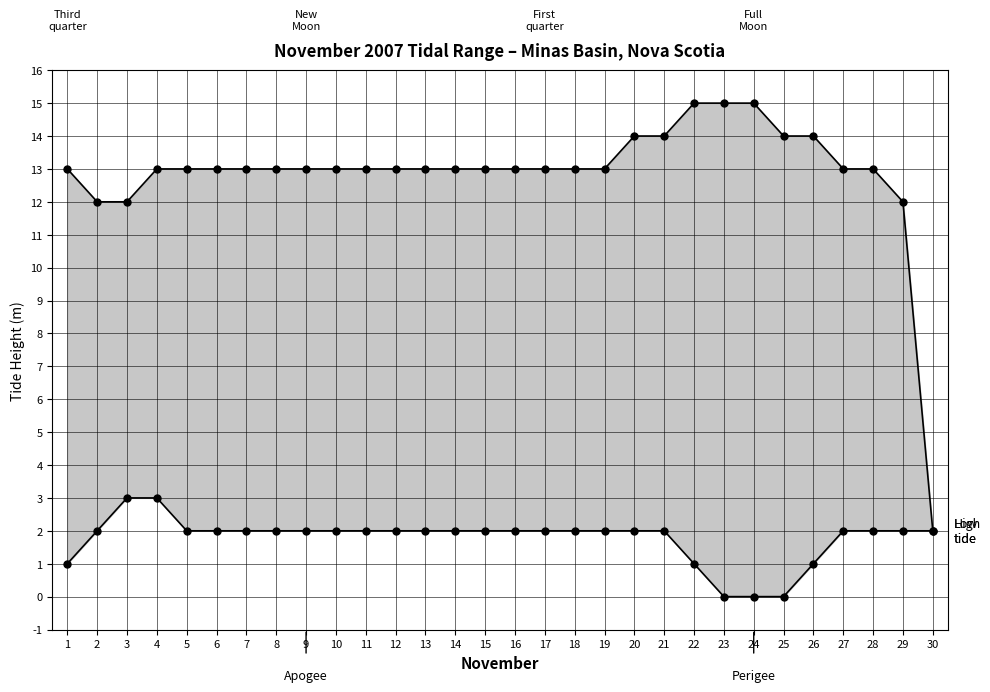

What is the difference between the second highest and second lowest values in the High tide series?

3